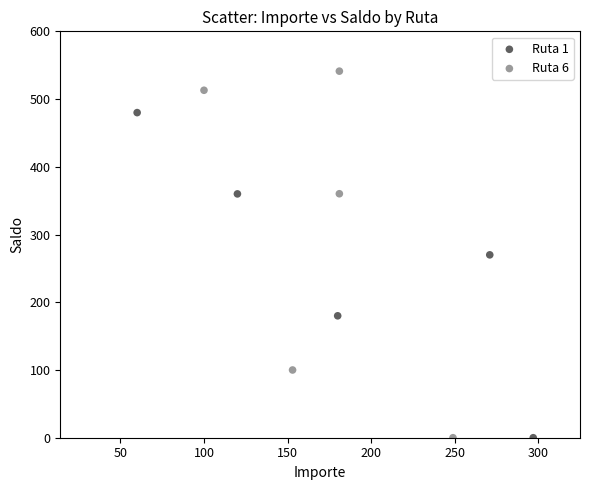

Which series has the largest Y range (max minus min)?

Ruta 6